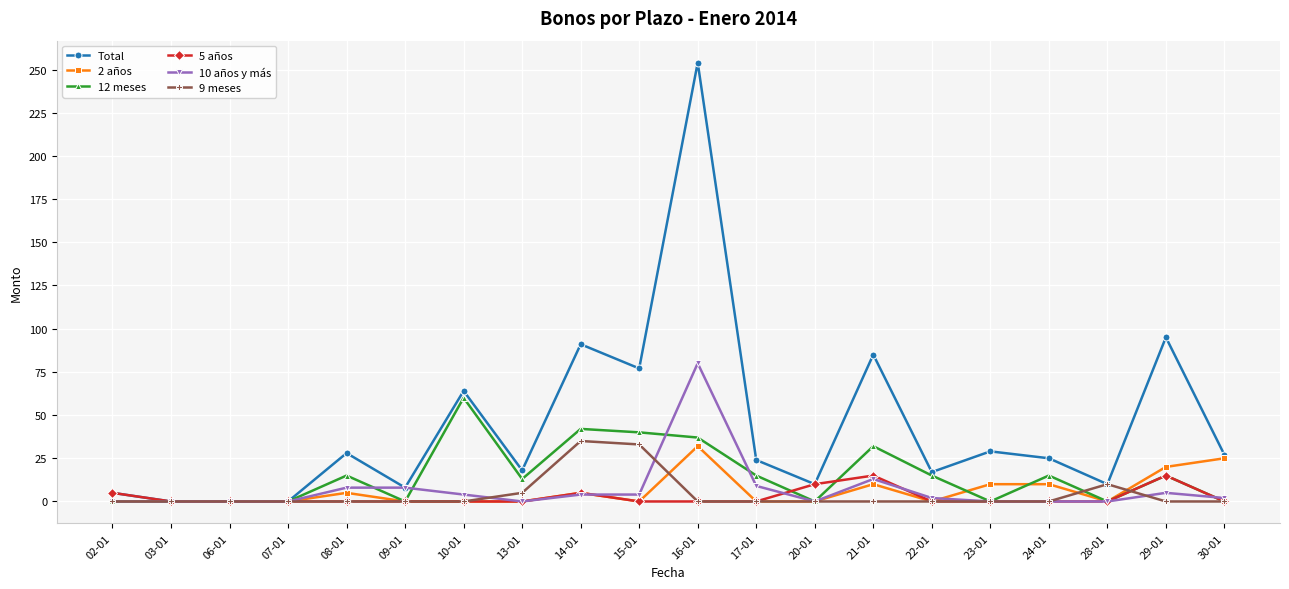

The Total series shows 127 at 15-01. True or false?

False